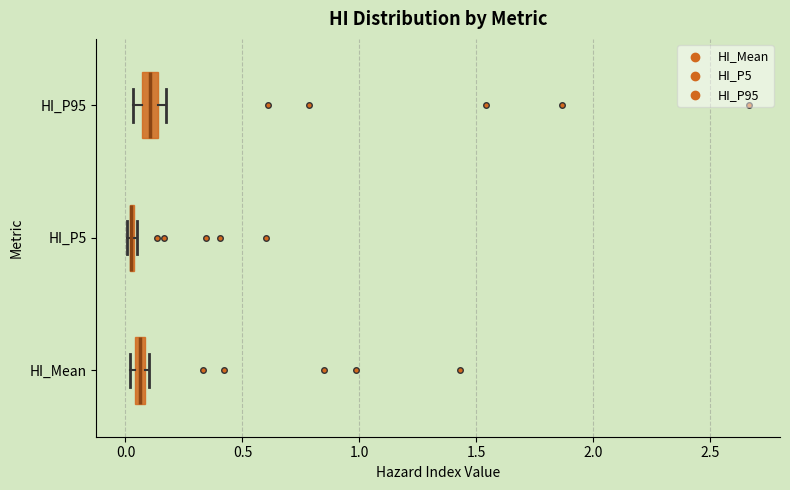

Where is the left edge of the box for HI_Mean on the x-axis? The values are not printed on the chart, so give them approximately, as read against the axis.

0.05